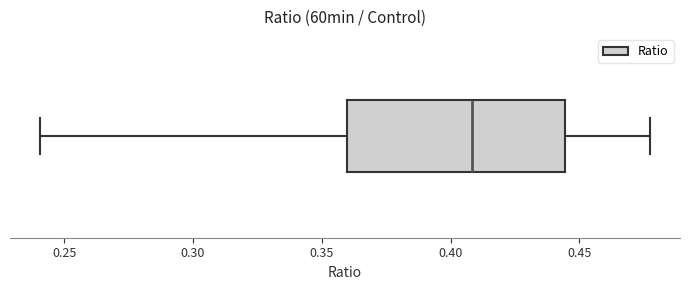

Transcribe this box plot: give where the median line is, the range the box spans, and where the two whiskers end, as read against the x-axis. The values are not printed on the chart, so give them approximately, as read against the axis.

median 0.410, box 0.360 to 0.445, whiskers 0.240 to 0.475